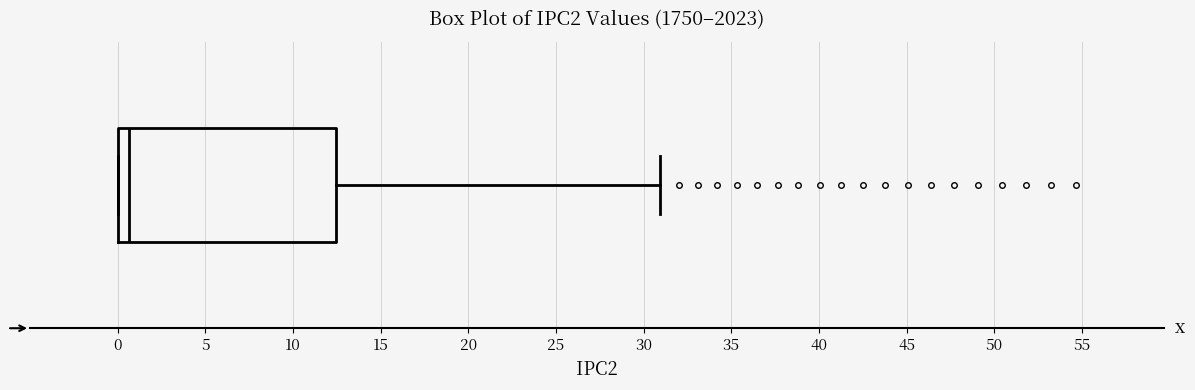

Read this box plot against the x-axis: the position of the median line, the range covered by the box, and the ends of both whiskers. The values are not printed on the chart, so give them approximately, as read against the axis.

median 0.5, box 0.0 to 12.5, whiskers 0.0 to 31.0